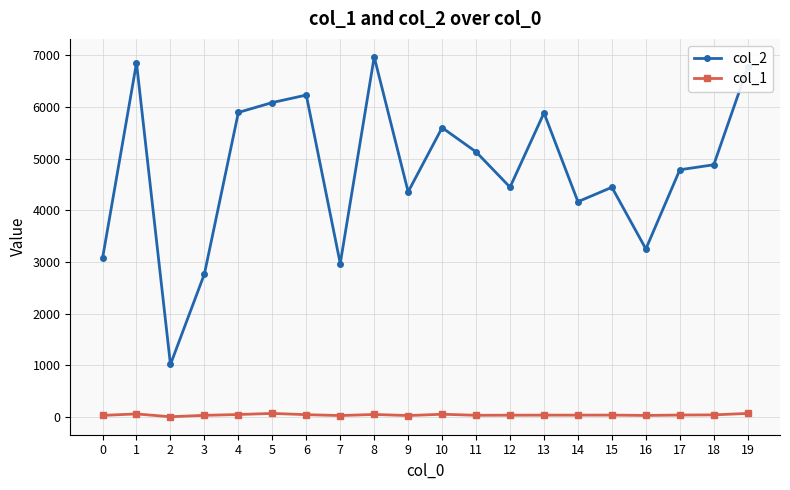

Which series has the widest spread of values?

col_2